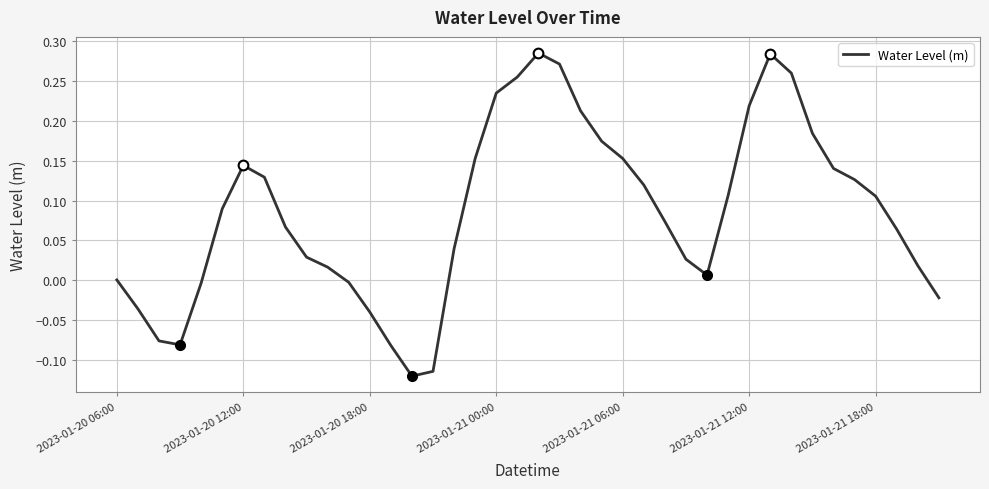

What is the difference between the maximum and minimum values?

0.4